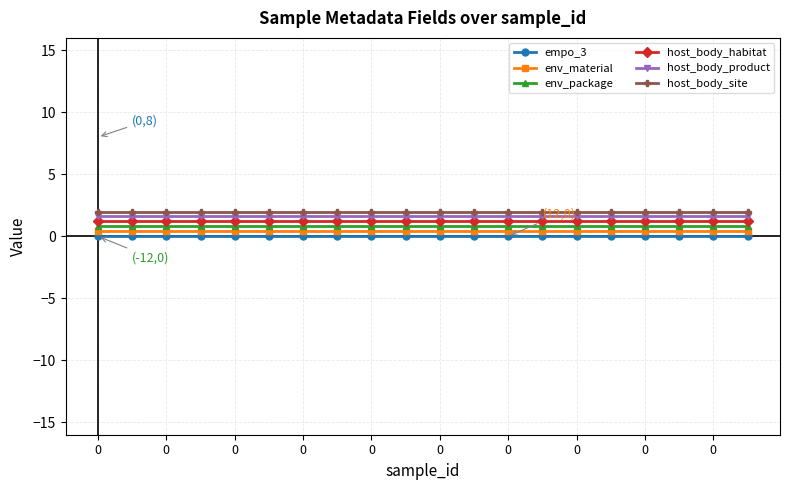

What is the greatest value displayed?

2.0